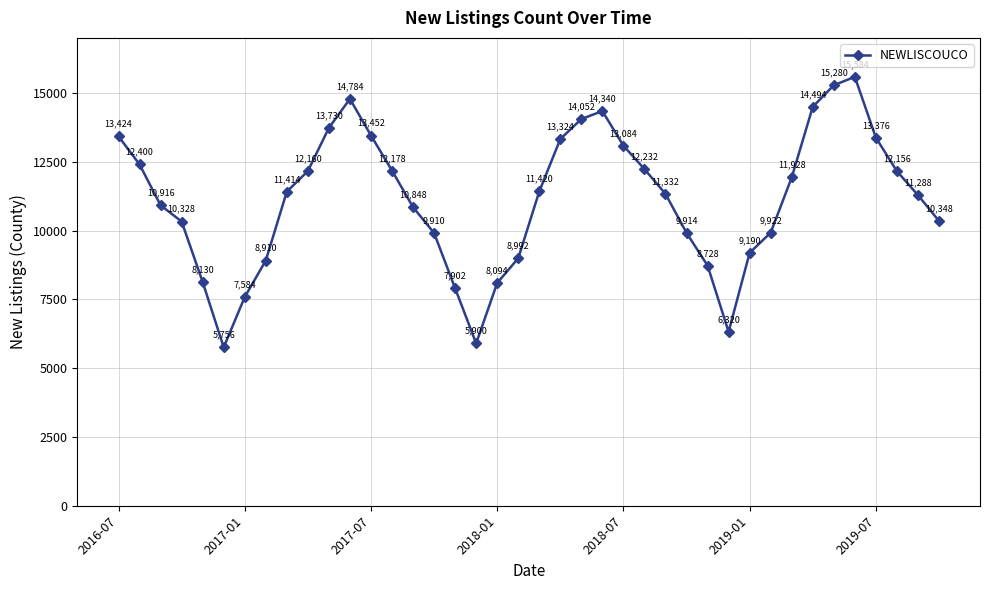

What is the maximum value shown in the chart?

15584